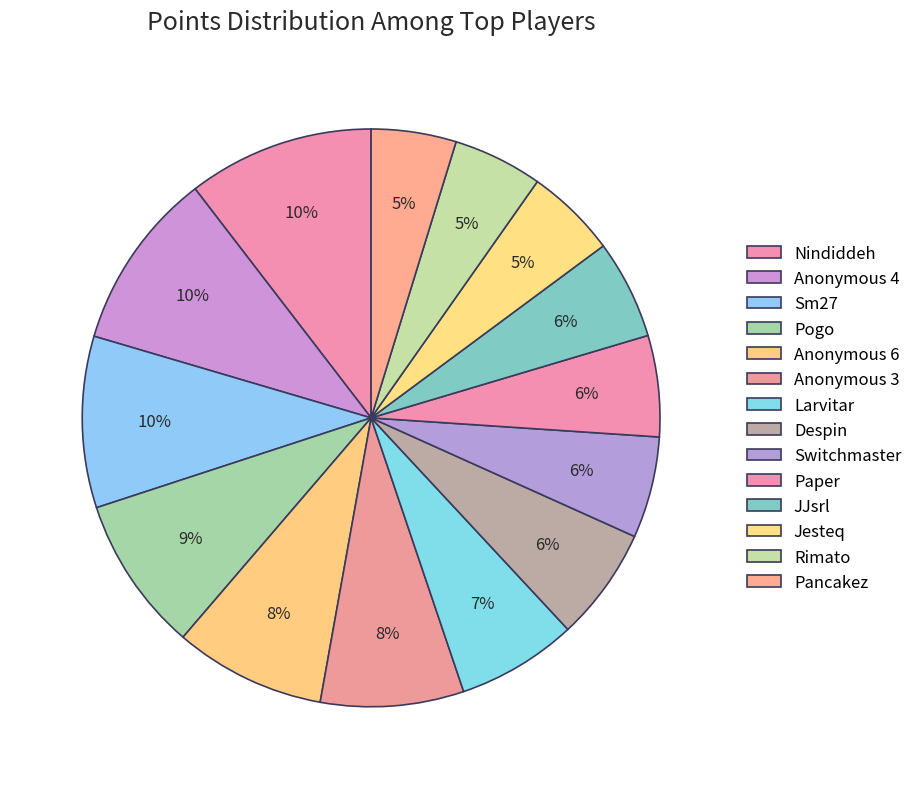

How much of the chart is everything except Larvitar?

93.3%